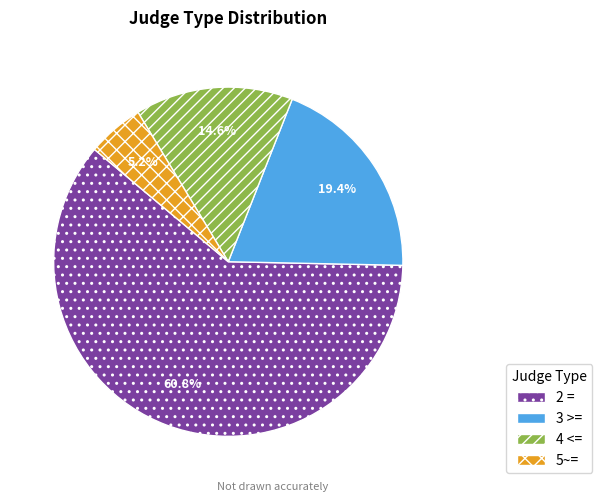

To the nearest percent, what is the difference between the 5~= and 3 >= slice percentages?

14%